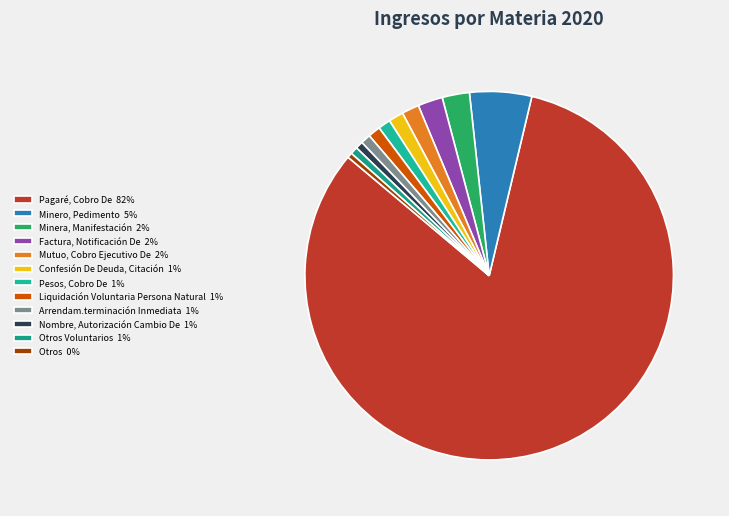

How many slices are in this pie chart?

12